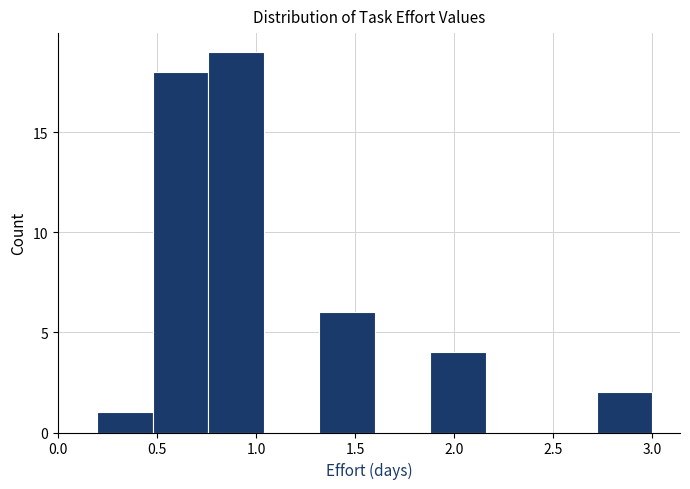

Reading left to right, transcribe this chart: for each bar, give the range it covers on the x-axis and its height. Neither the bar edges nor the heights are printed on the chart, so give them approximately, as read against the axes.

0.20 to 0.48: 1
0.48 to 0.76: 18
0.76 to 1.04: 19
1.04 to 1.32: 0
1.32 to 1.60: 6
1.60 to 1.88: 0
1.88 to 2.16: 4
2.16 to 2.44: 0
2.44 to 2.72: 0
2.72 to 3.00: 2